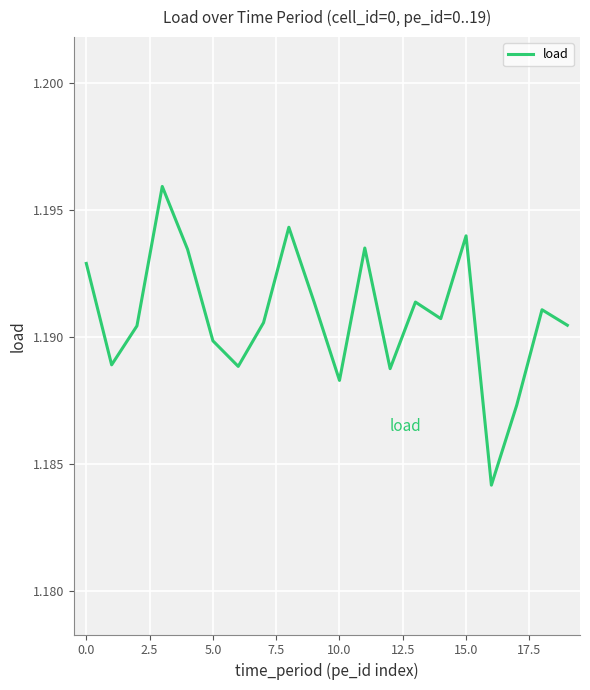

The chart shows a value of 0.4 at 10.0. True or false?

False